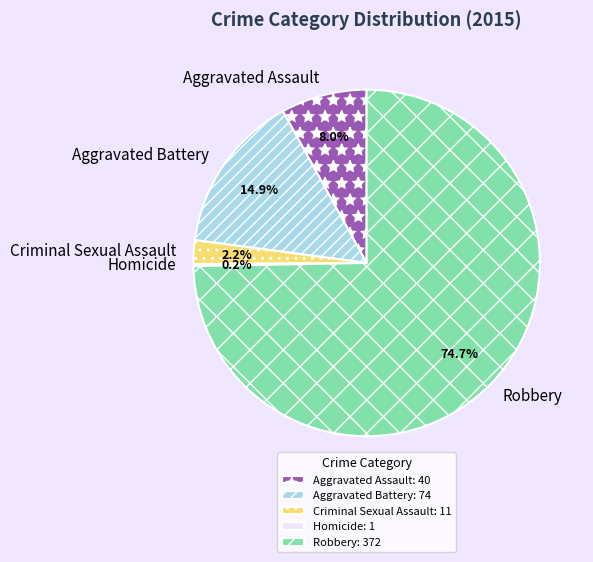

Which category accounts for the majority?

Robbery